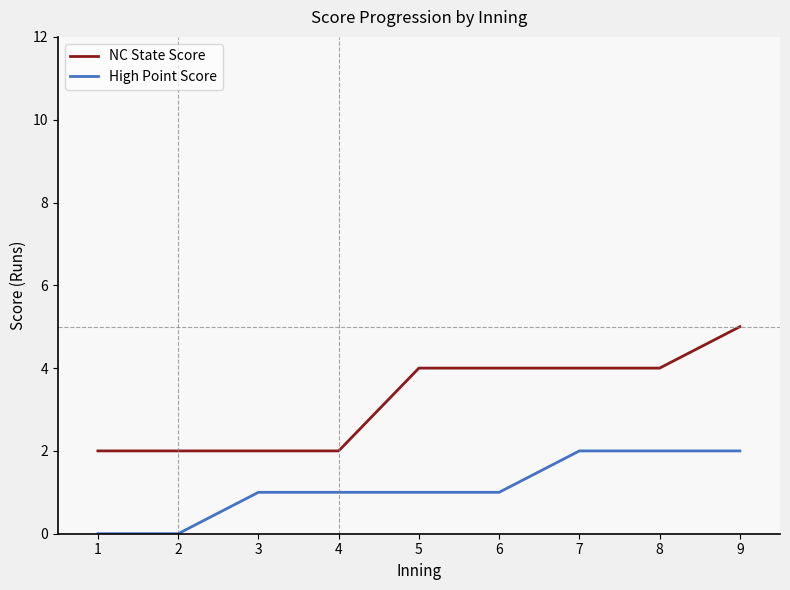

At which category is the sum across all series the highest?

9